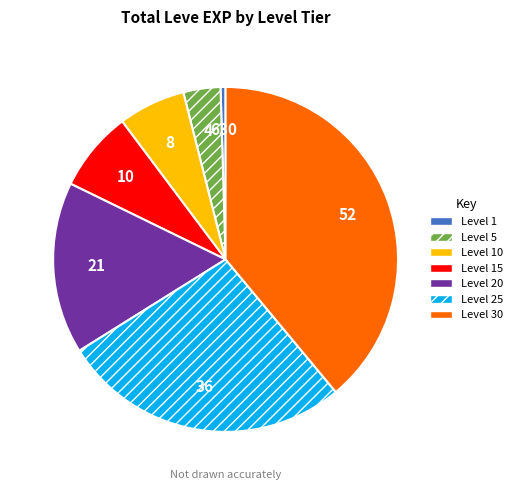

Is there a majority slice in this chart?

No